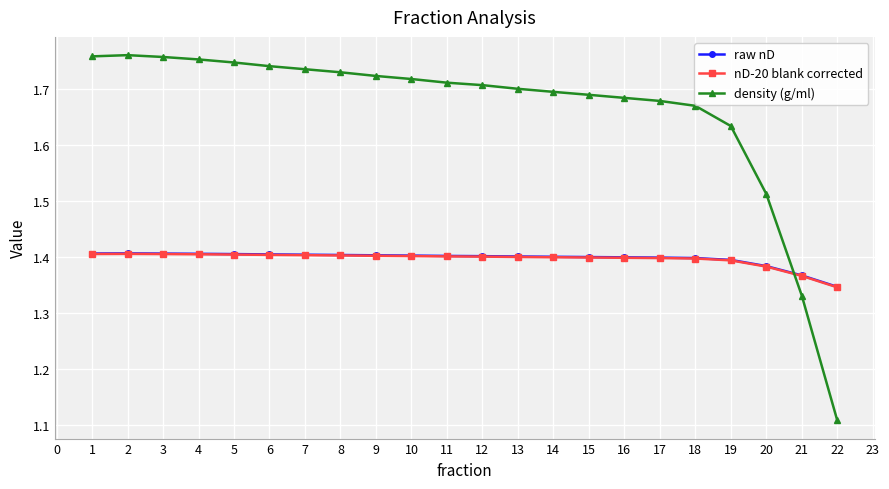

Where is nD-20 blank corrected nearest to the value 1?

22